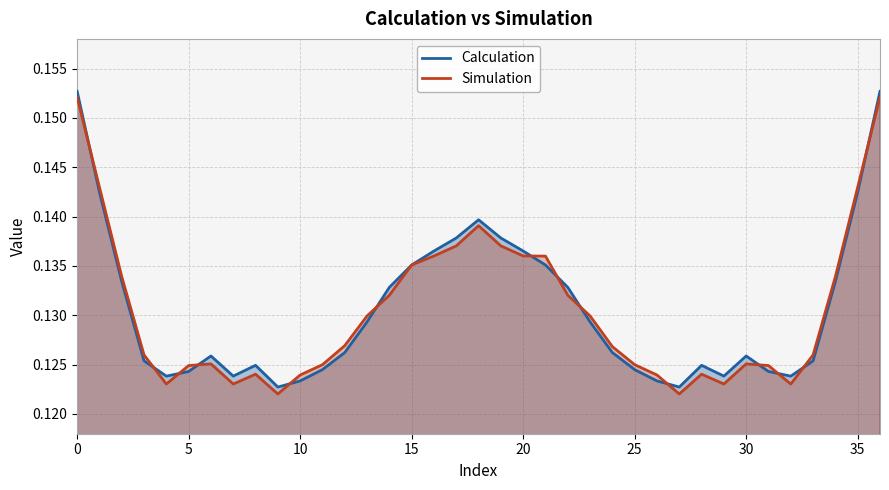

What is the lowest value of the Simulation series?

0.1